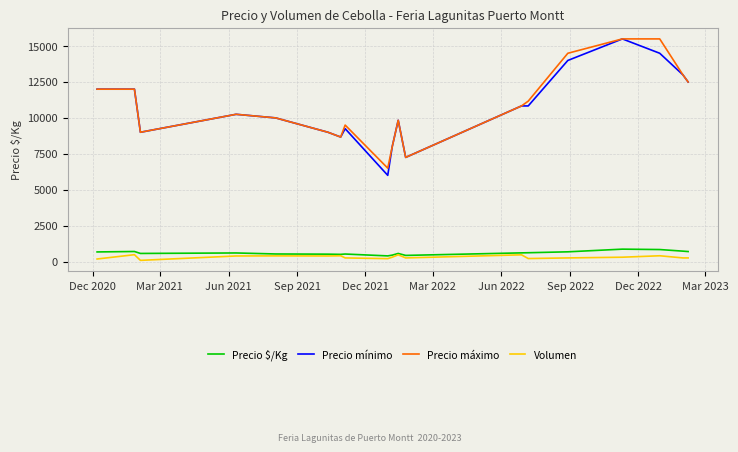

True or false: Precio mínimo and Volumen cross at least once.

False